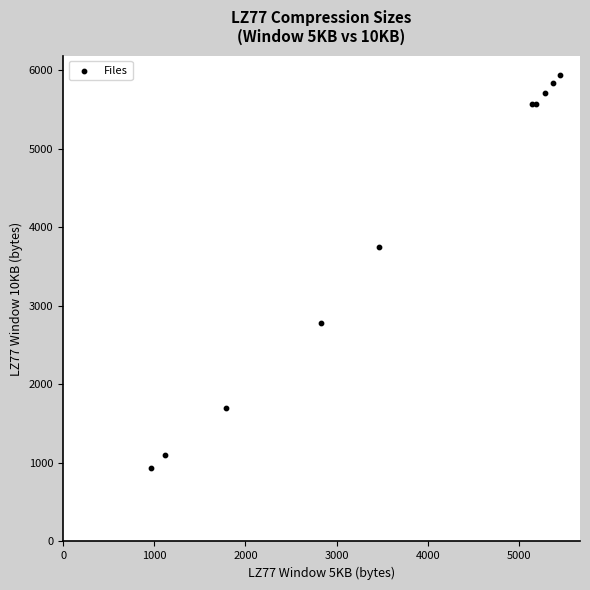

What Y value in the scatter plot is closest to 3437?

3748